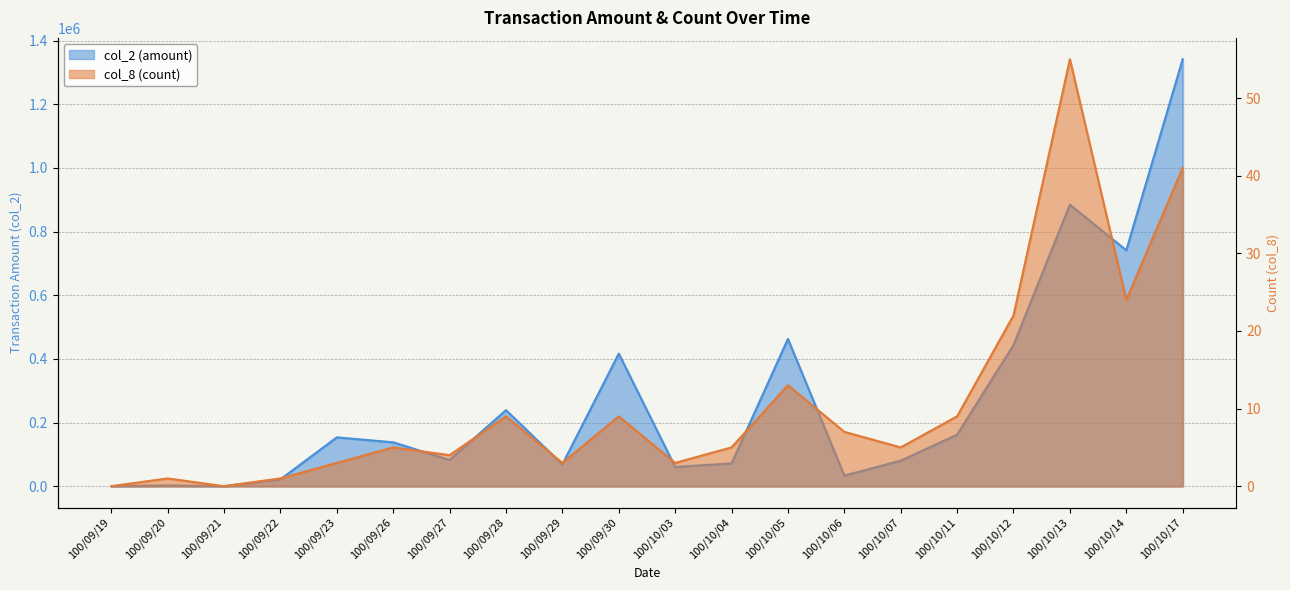

The value of col_8 at 100/09/27 is 4. True or false?

True